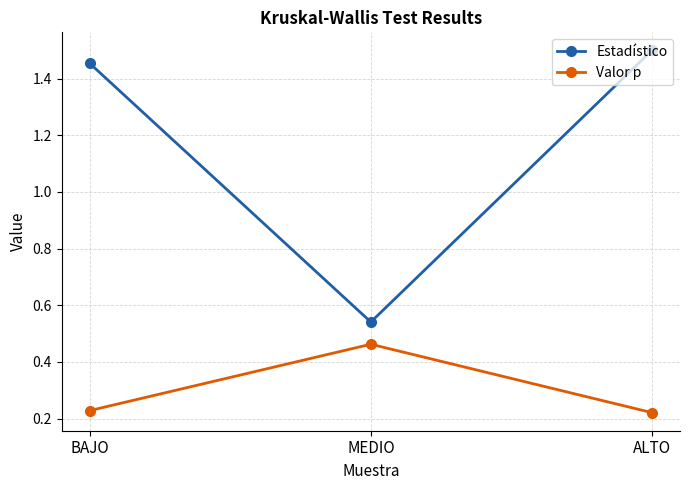

Which series has the widest spread of values?

Estadístico